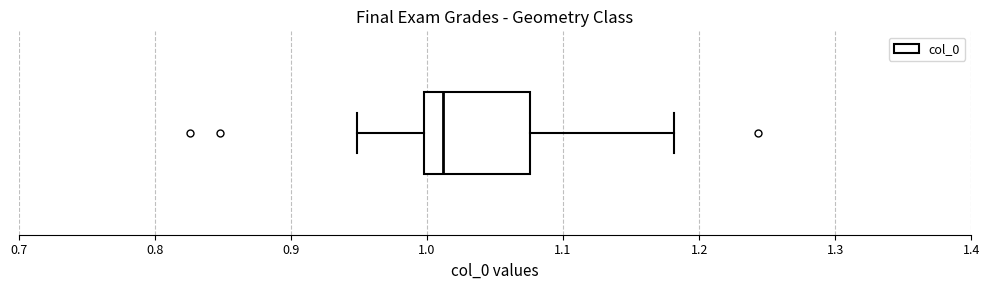

Where is the left edge of the box on the x-axis? The values are not printed on the chart, so give them approximately, as read against the axis.

1.00